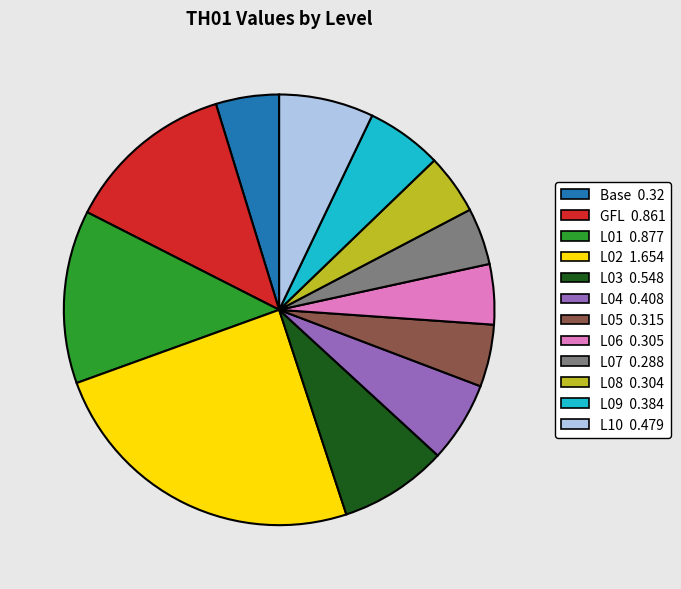

Does L08 represent more than half of the total?

No